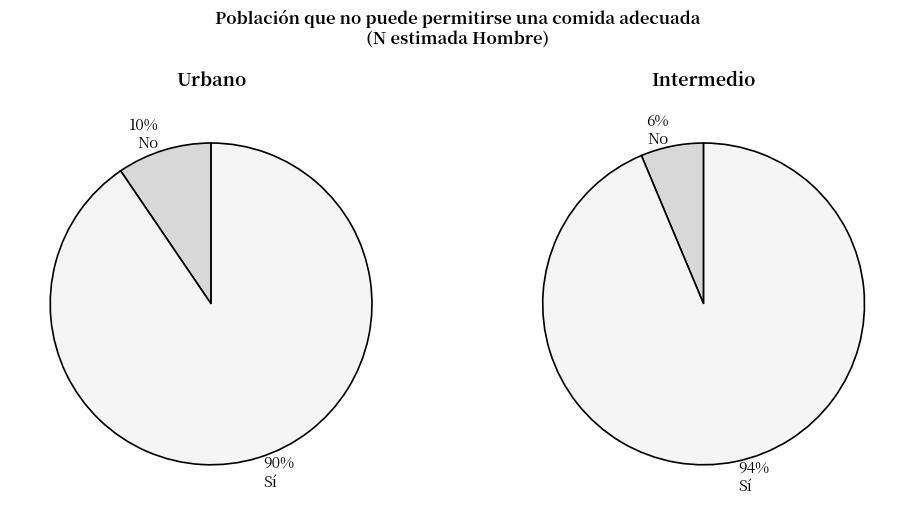

Between Sí and No, which is larger?

Sí